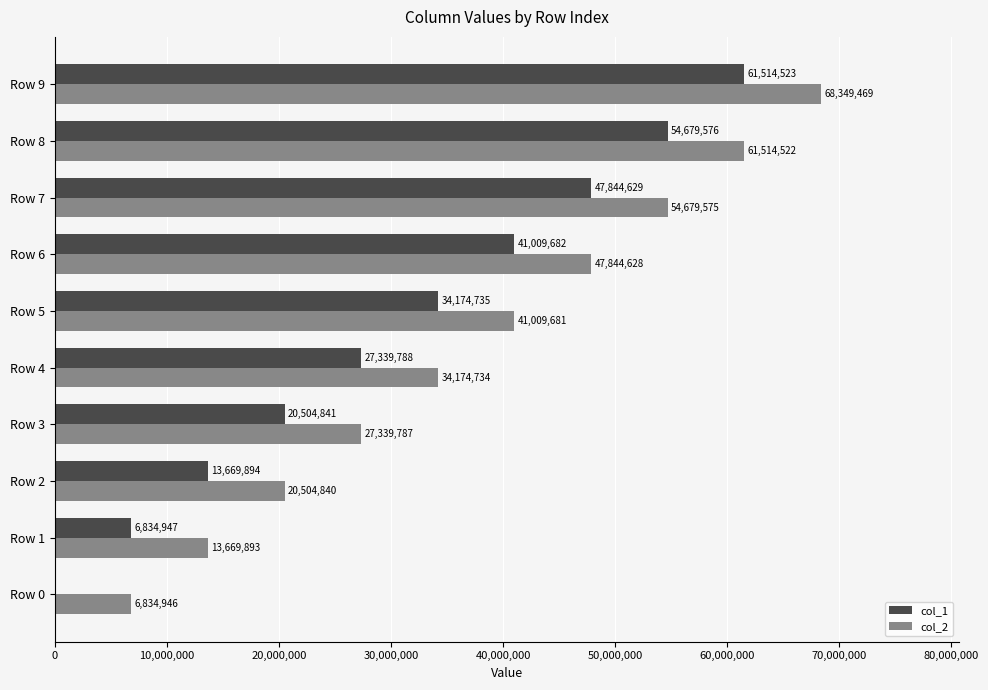

The value of col_2 at Row 3 is 36078707. True or false?

False